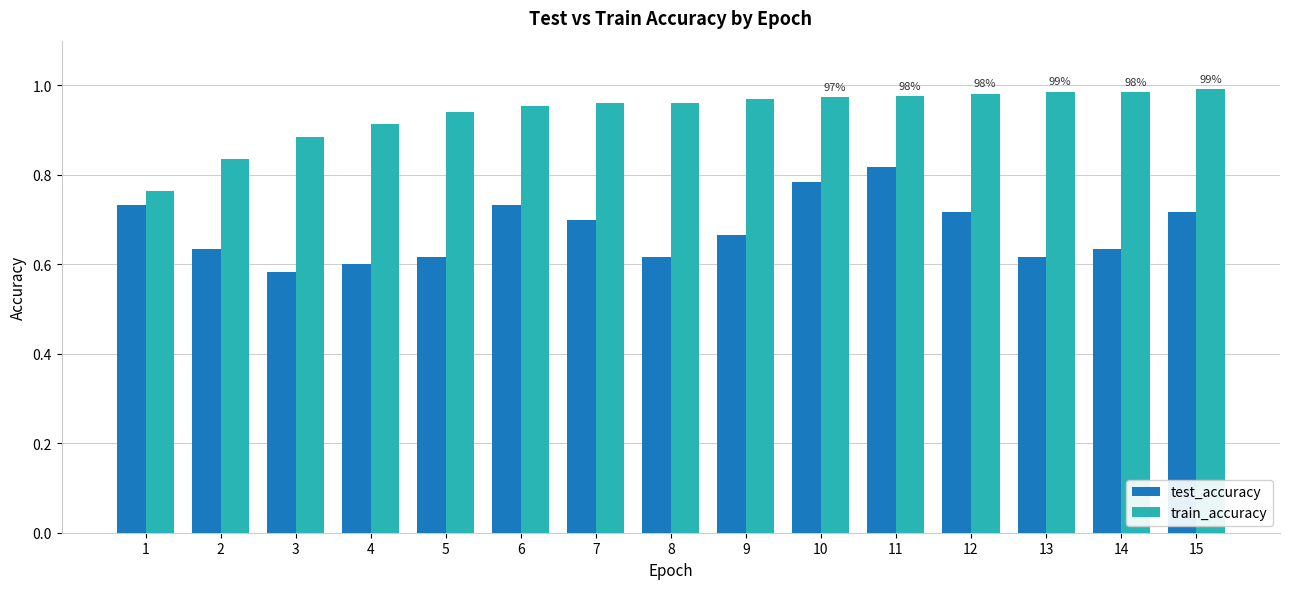

At which category is the sum across all series the highest?

11